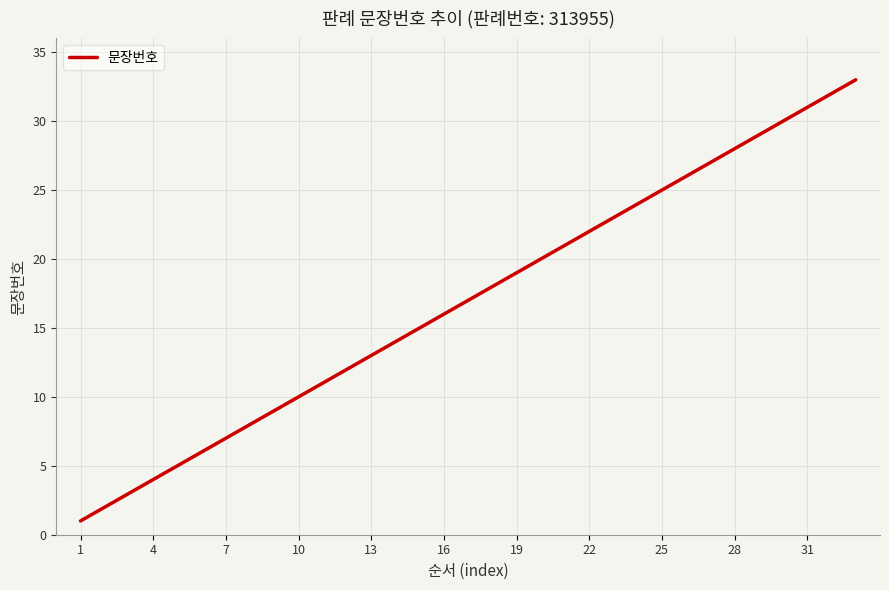

What is the difference between the maximum and minimum values?

32